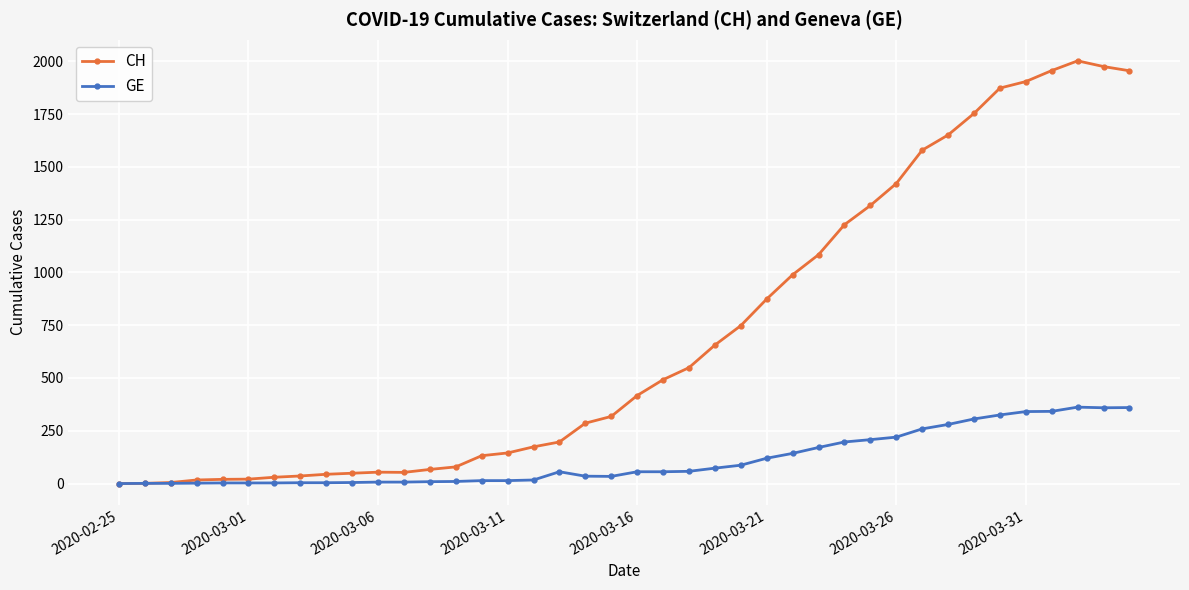

Which series has the largest total across all categories?

CH